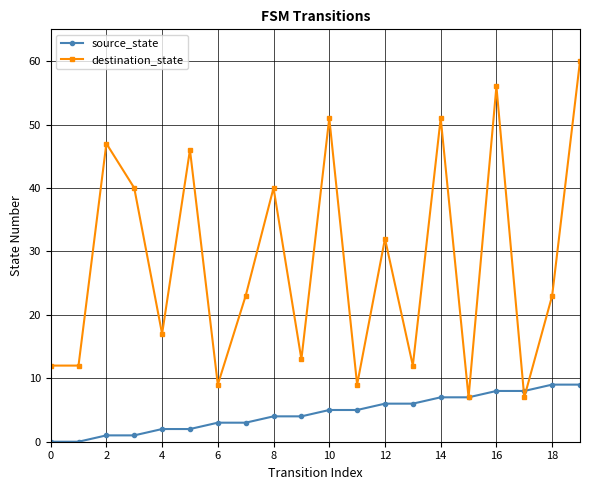

What are all the series names shown in the legend?

source_state, destination_state